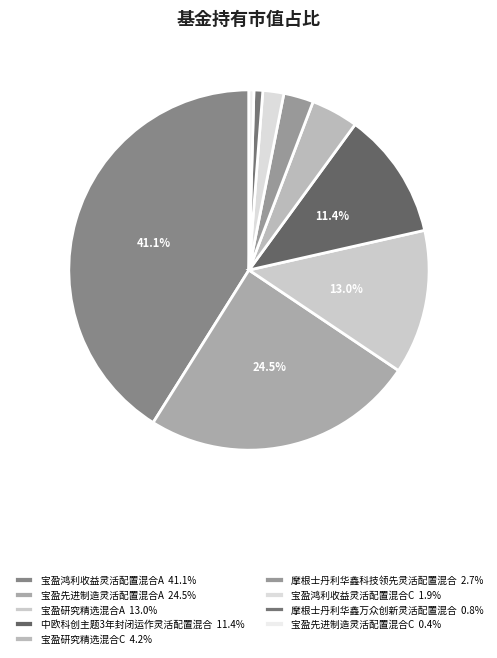

True or false: 中欧科创主题3年封闭运作灵活配置混合 accounts for 11% of the total.

True